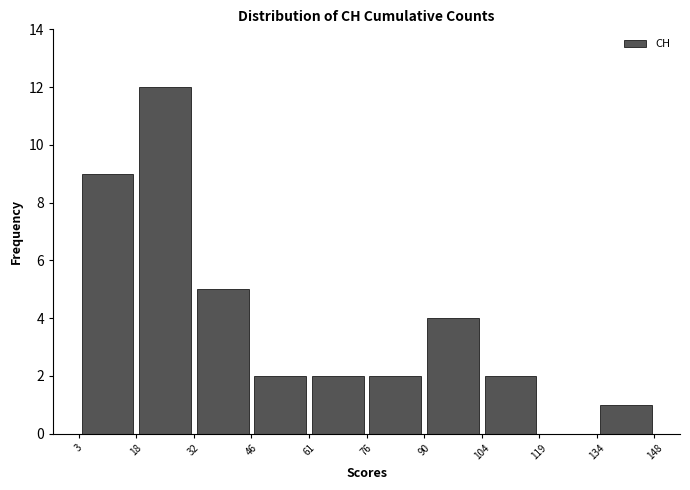

Reading left to right, list every bar in this chart as the range it spans on the x-axis followed by its height. The values are not printed on the chart, so give them approximately, as read against the axis.

3 to 18: 9
18 to 32: 12
32 to 46: 5
46 to 61: 2
61 to 76: 2
76 to 90: 2
90 to 104: 4
104 to 119: 2
119 to 134: 0
134 to 148: 1